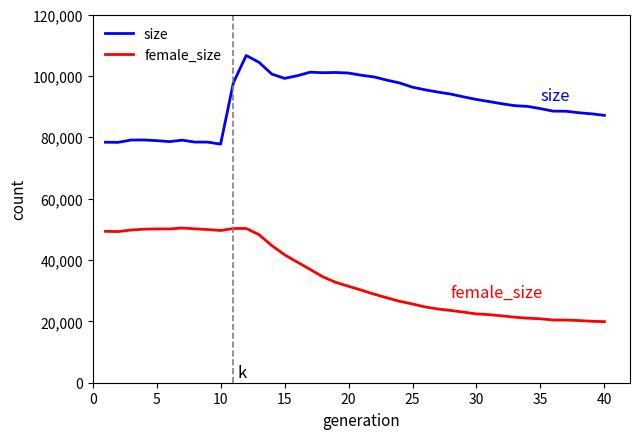

What is the maximum value shown in the chart?

106648